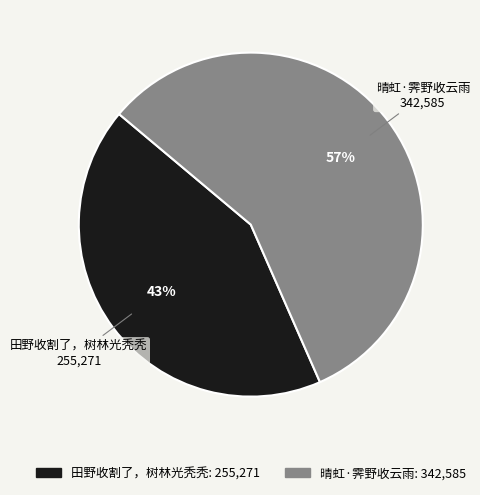

To the nearest percent, what percentage of the pie is 田野收割了，树林光秃秃?

43%